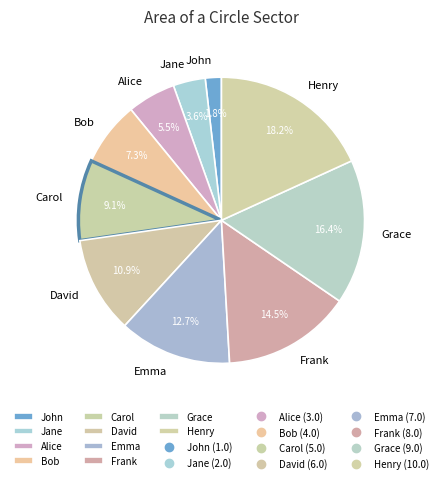

What percentage do Henry and David together represent?

29.1%